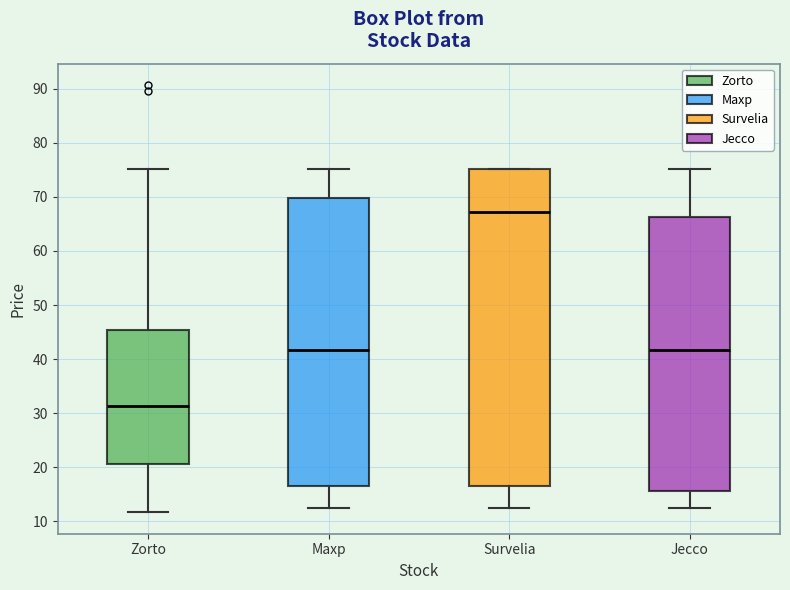

Reading left to right, read every box against the y-axis: the position of its median line, the range the box covers, and the ends of its whiskers. The values are not printed on the chart, so give them approximately, as read against the axis.

Zorto: median 31, box 21 to 45, whiskers 12 to 75
Maxp: median 42, box 17 to 70, whiskers 13 to 75
Survelia: median 67, box 17 to 75, whiskers 13 to 75
Jecco: median 42, box 16 to 66, whiskers 13 to 75